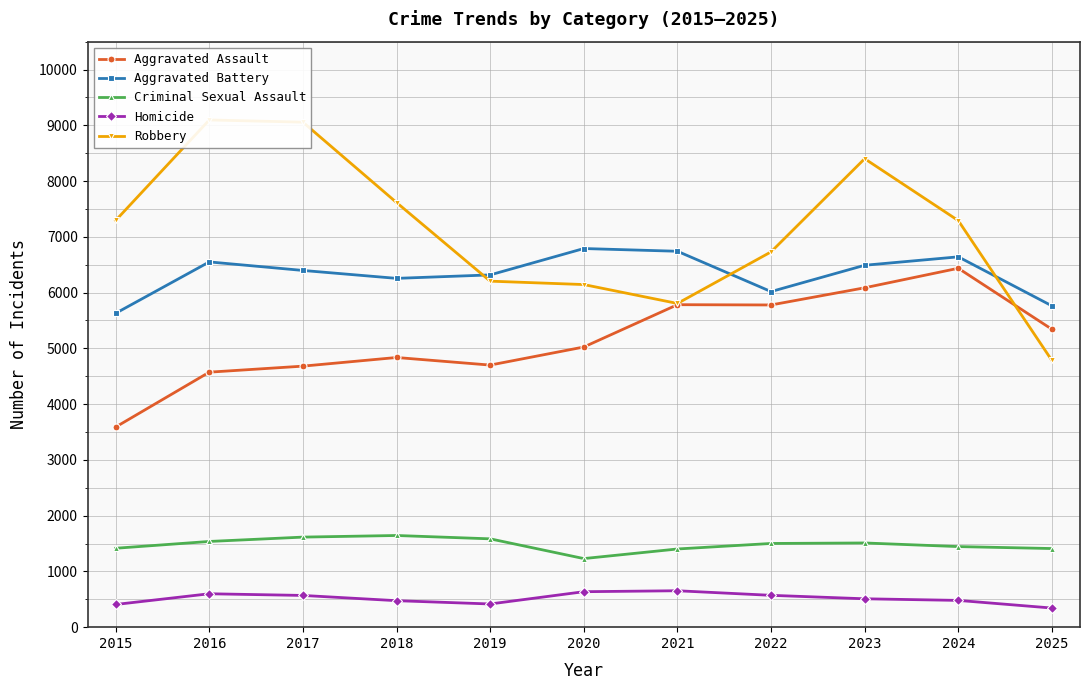

Reading right to left, list all the values displayed in this chart.

Aggravated Assault: 2025=5342	2024=6436	2023=6086	2022=5778	2021=5783	2020=5024	2019=4700	2018=4836	2017=4681	2016=4573	2015=3589
Aggravated Battery: 2025=5762	2024=6641	2023=6490	2022=6018	2021=6741	2020=6790	2019=6317	2018=6255	2017=6397	2016=6550	2015=5629
Criminal Sexual Assault: 2025=1410	2024=1445	2023=1510	2022=1501	2021=1402	2020=1230	2019=1584	2018=1644	2017=1615	2016=1537	2015=1415
Homicide: 2025=343	2024=480	2023=509	2022=571	2021=653	2020=636	2019=416	2018=475	2017=569	2016=599	2015=407
Robbery: 2025=4783	2024=7291	2023=8401	2022=6730	2021=5805	2020=6144	2019=6205	2018=7615	2017=9056	2016=9096	2015=7294